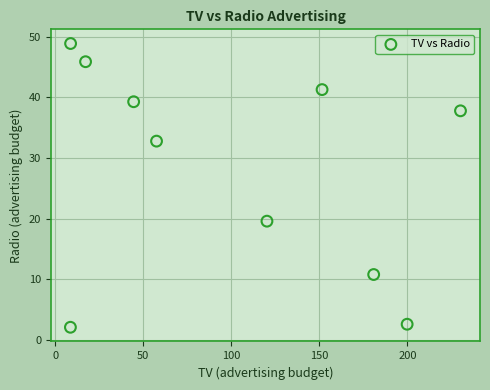

What is the range of X values (max minus min)?

221.5